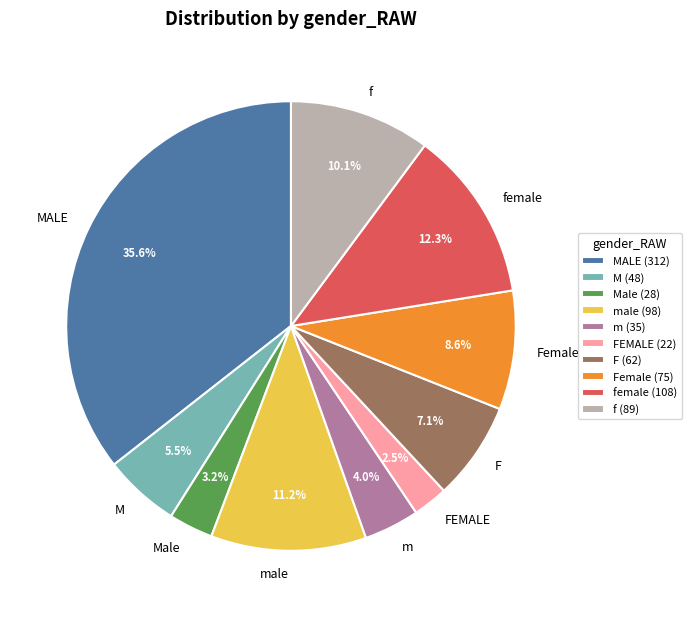

To the nearest percent, what portion does F represent?

7%